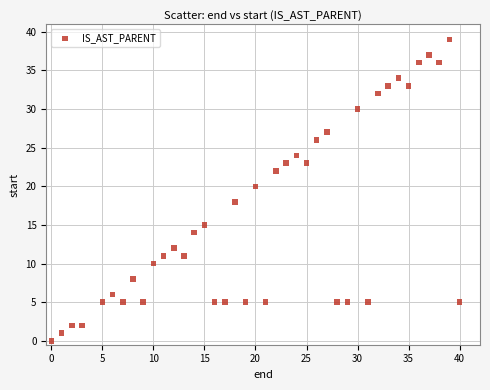

What is the range of Y values (max minus min)?

39